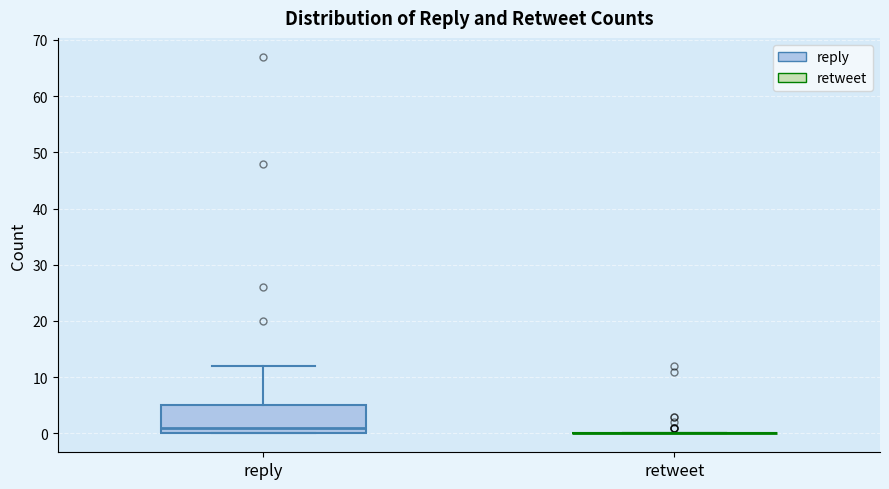

Reading left to right, read every box against the y-axis: the position of its median line, the range the box covers, and the ends of its whiskers. The values are not printed on the chart, so give them approximately, as read against the axis.

reply: median 1, box 0 to 5, whiskers 0 to 12
retweet: box collapsed to a line at 0, whiskers 0 to 0